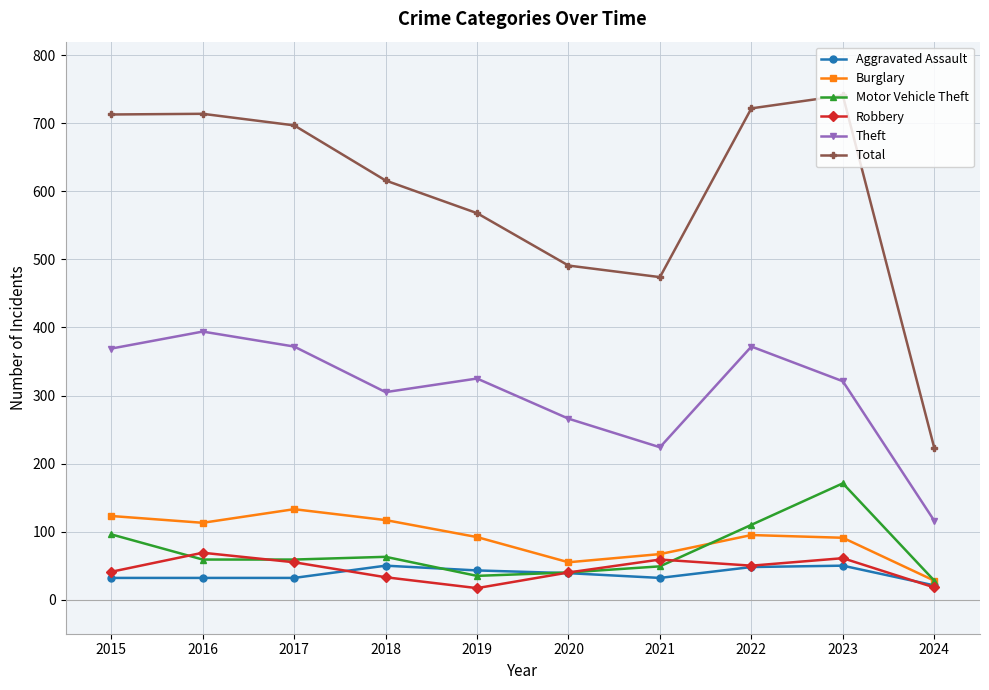

What is the average value of the Motor Vehicle Theft series?

71